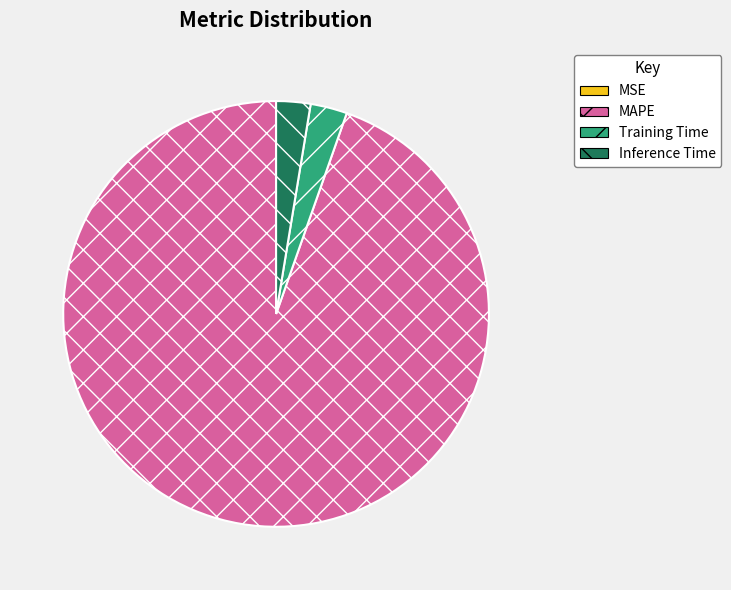

Which category has the biggest portion of the pie?

MAPE